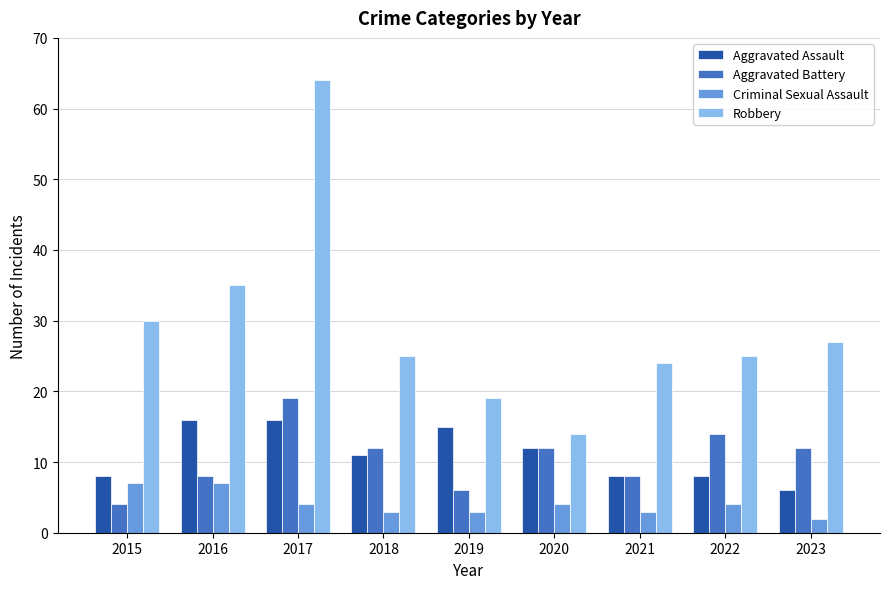

Which category has the highest value in the Aggravated Battery series?

2017